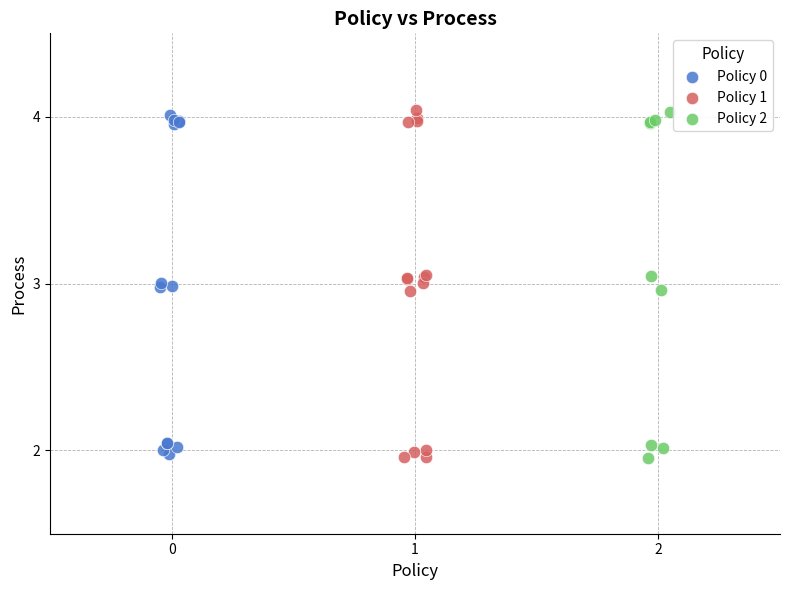

What are all the series names shown in the legend?

Policy 0, Policy 1, Policy 2